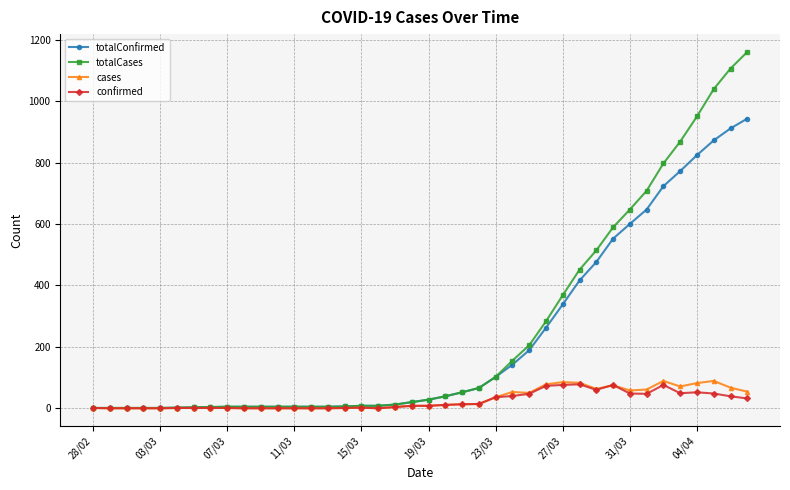

True or false: cases has more than 1 points higher than both neighbors.

True